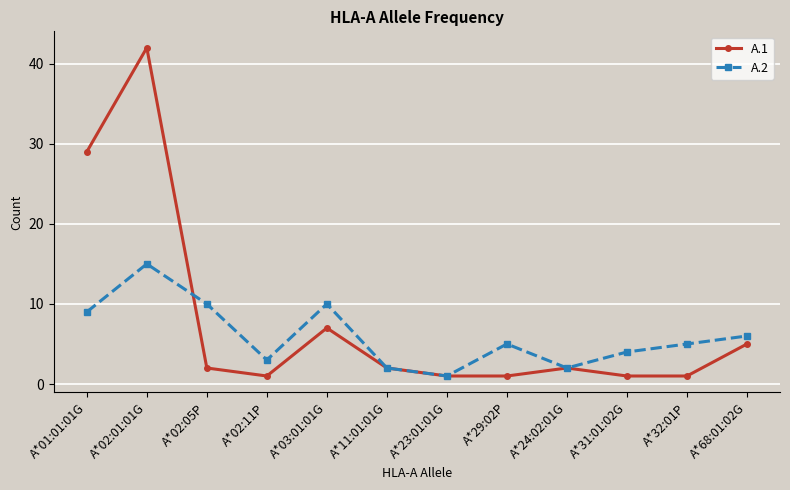

Rank the series at A*29:02P from lowest to highest value.

A.1, A.2